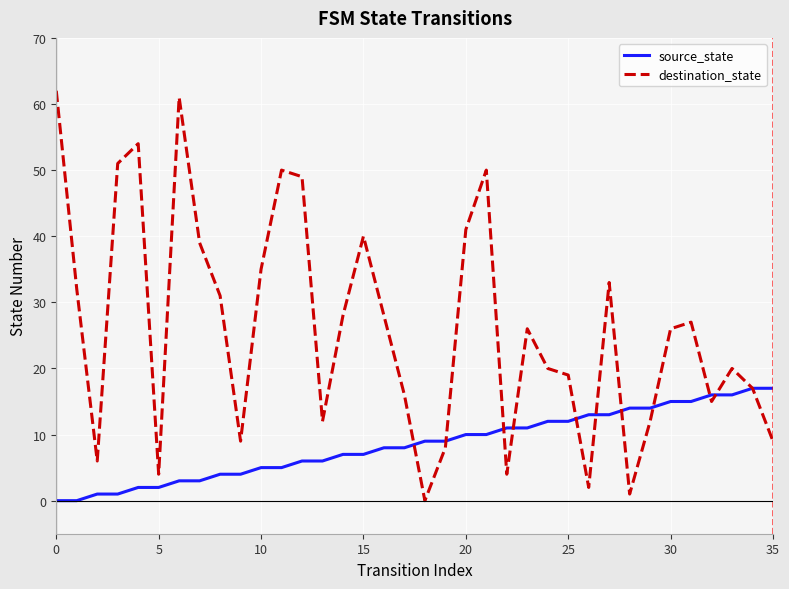

Which series has the largest total across all categories?

destination_state